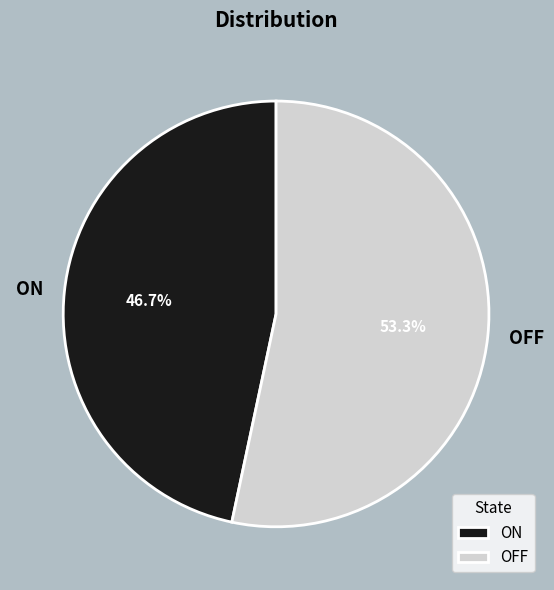

Is there a majority slice in this chart?

Yes